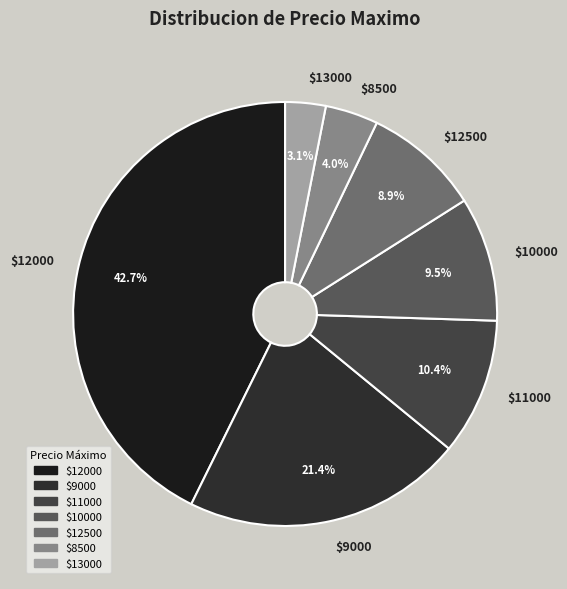

How much of the chart is everything except $12500?

91.1%